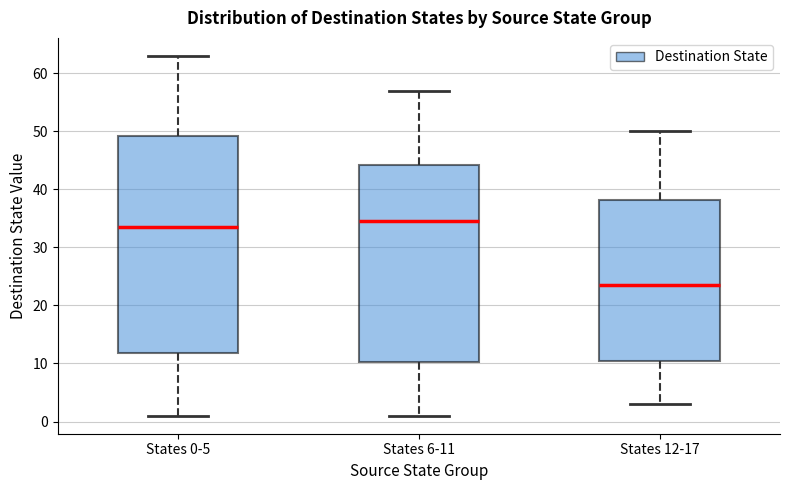

Reading left to right, read every box against the y-axis: the position of its median line, the range the box covers, and the ends of its whiskers. The values are not printed on the chart, so give them approximately, as read against the axis.

States 0-5: median 34, box 12 to 49, whiskers 1 to 63
States 6-11: median 35, box 10 to 44, whiskers 1 to 57
States 12-17: median 24, box 11 to 38, whiskers 3 to 50